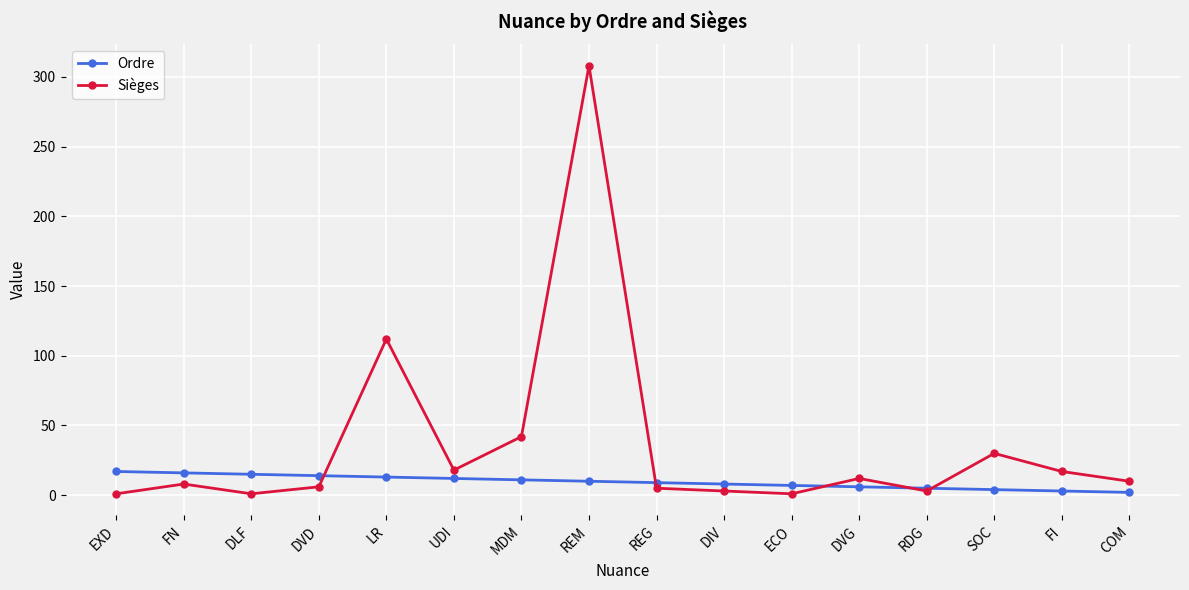

Rank the series by their average value, from lowest to highest.

Ordre, Sièges